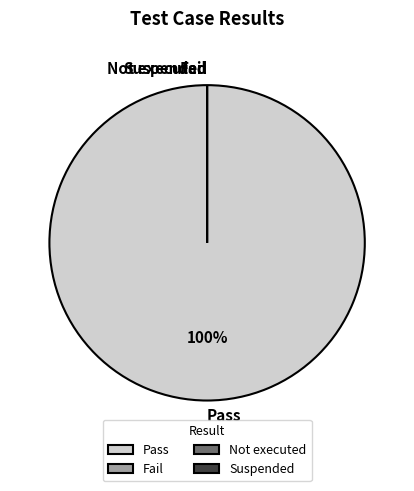

Rank the categories by value from highest to lowest.

Pass, Fail, Not executed, Suspended